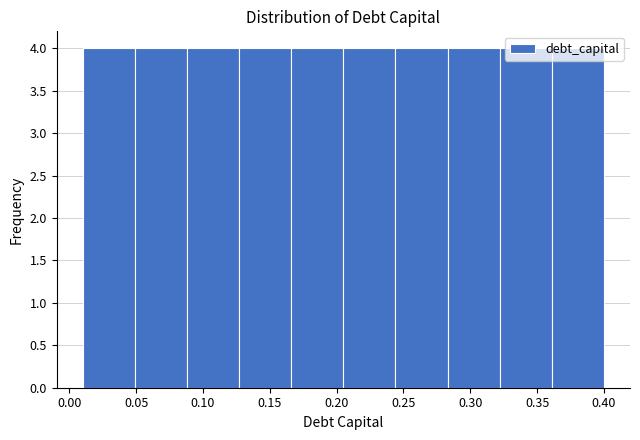

Reading left to right, list every bar in this chart as the range it spans on the x-axis followed by its height. Neither the bar edges nor the heights are printed on the chart, so give them approximately, as read against the axes.

0.010 to 0.049: 4
0.049 to 0.088: 4
0.088 to 0.127: 4
0.127 to 0.166: 4
0.166 to 0.205: 4
0.205 to 0.244: 4
0.244 to 0.283: 4
0.283 to 0.322: 4
0.322 to 0.361: 4
0.361 to 0.400: 4